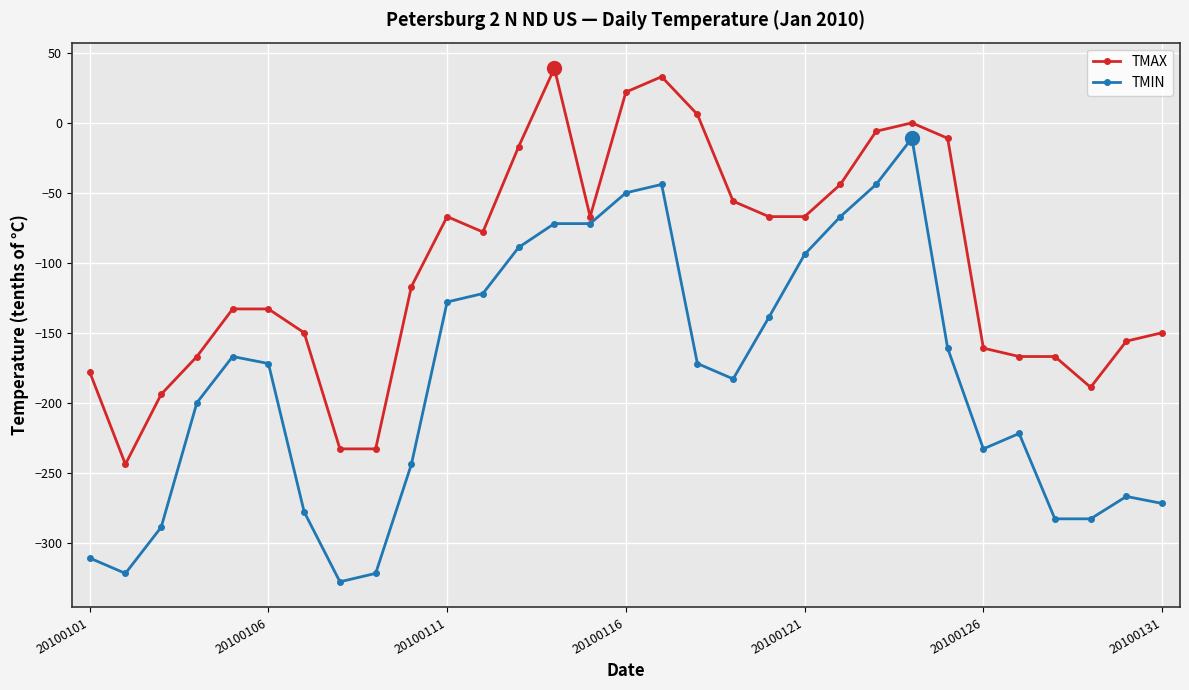

List the series in order of their overall mean, lowest first.

TMIN, TMAX